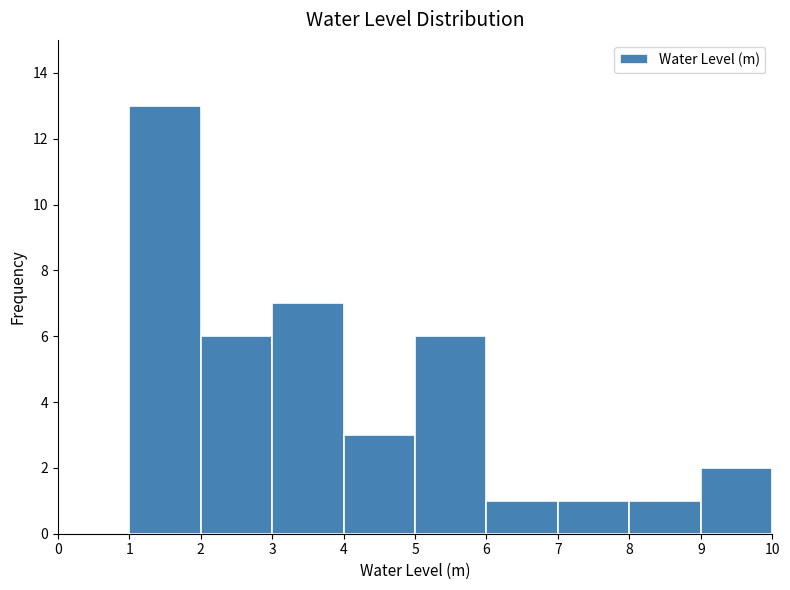

How tall is the bar that spans 1 to 2 on the x-axis? The values are not printed on the chart, so give them approximately, as read against the axis.

13